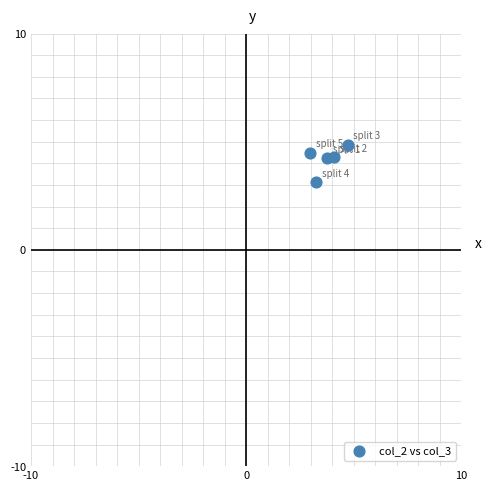

What is the average Y value?

4.2